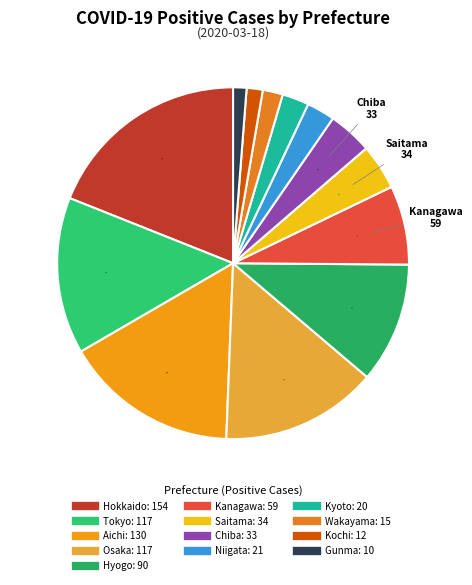

To the nearest percent, what is the average slice percentage?

8%